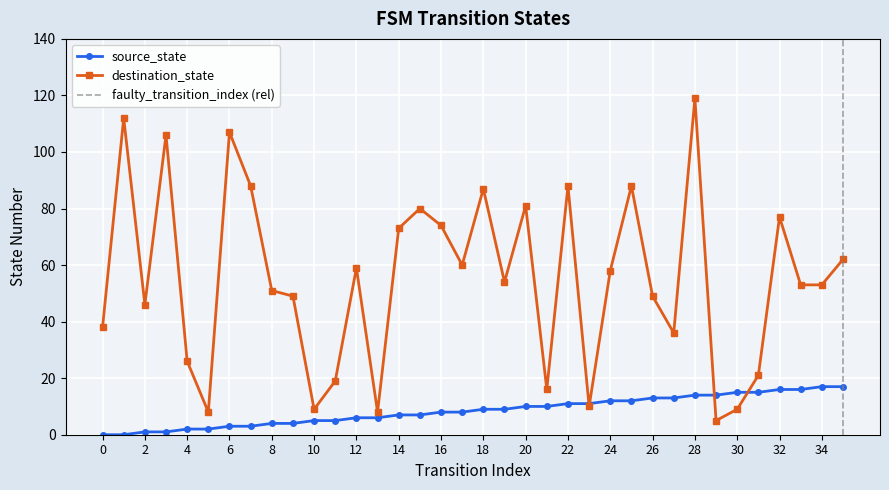

At which label does source_state reach its peak?

34